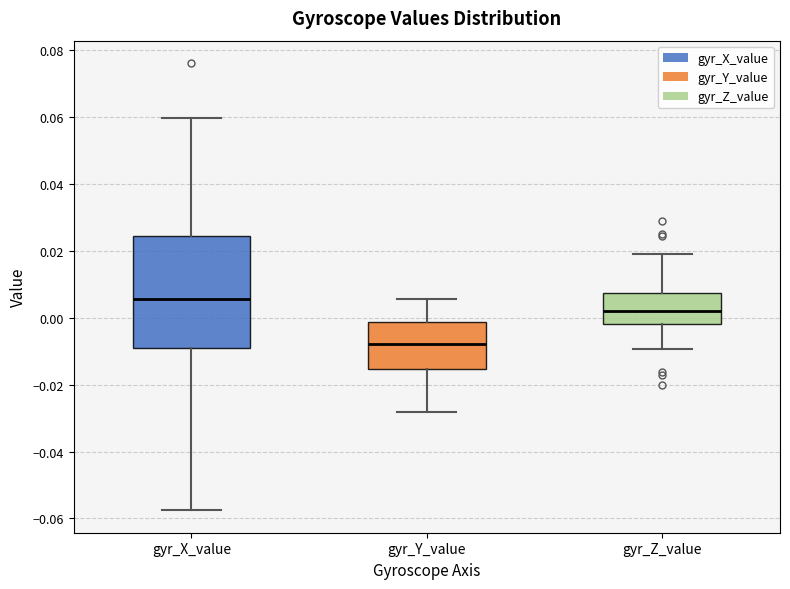

Which box's median line is the lowest?

gyr_Y_value